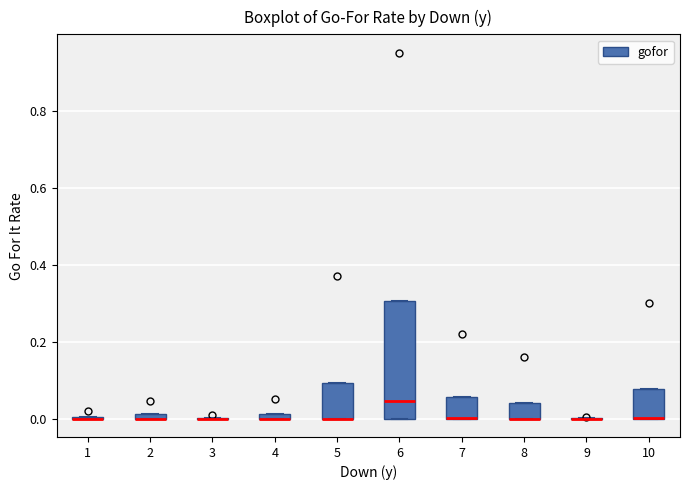

Comparing the boxes themselves (not the whiskers), which one is the tallest?

6